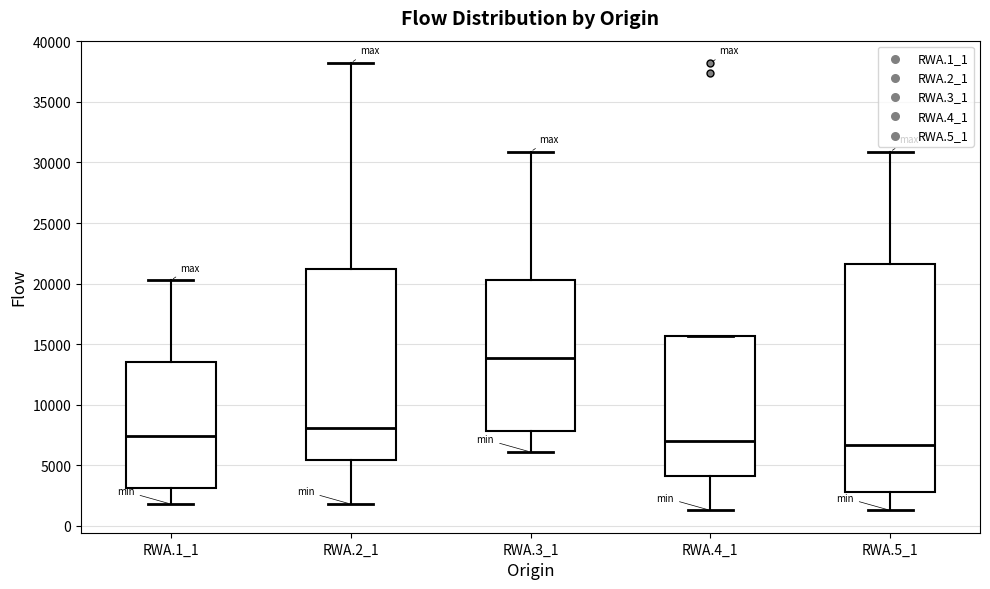

Reading left to right, transcribe this box plot: for each box, give where its median line is, the range the box spans, and where its two whiskers end, as read against the y-axis. The values are not printed on the chart, so give them approximately, as read against the axis.

RWA.1_1: median 7500, box 3000 to 13500, whiskers 2000 to 20500
RWA.2_1: median 8000, box 5500 to 21000, whiskers 2000 to 38000
RWA.3_1: median 14000, box 8000 to 20500, whiskers 6000 to 31000
RWA.4_1: median 7000, box 4000 to 15500, whiskers 1500 to 15500
RWA.5_1: median 6500, box 3000 to 21500, whiskers 1500 to 31000